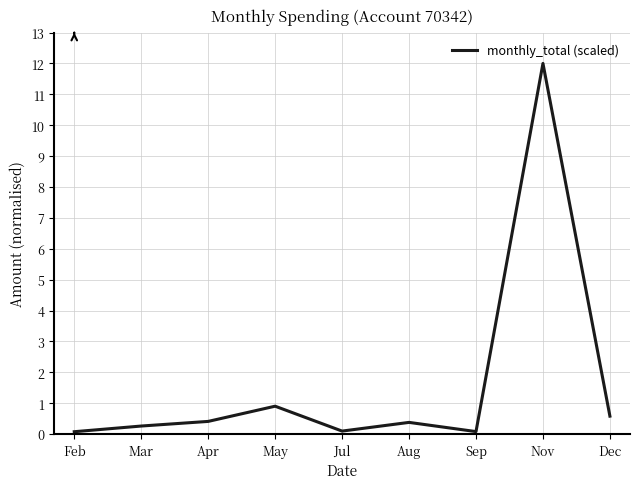

Between Apr and Sep, which is larger?

Apr